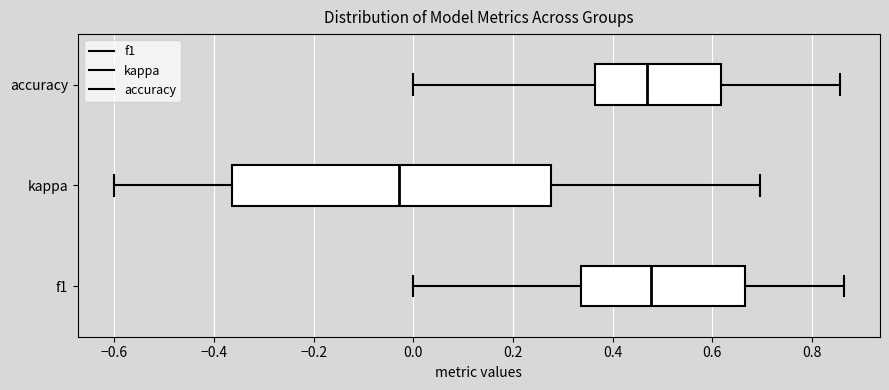

Reading bottom to top, transcribe this box plot: for each box, give where its median line is, the range the box spans, and where its two whiskers end, as read against the x-axis. The values are not printed on the chart, so give them approximately, as read against the axis.

f1: median 0.48, box 0.34 to 0.66, whiskers 0.00 to 0.86
kappa: median -0.02, box -0.36 to 0.28, whiskers -0.60 to 0.70
accuracy: median 0.46, box 0.36 to 0.62, whiskers 0.00 to 0.86